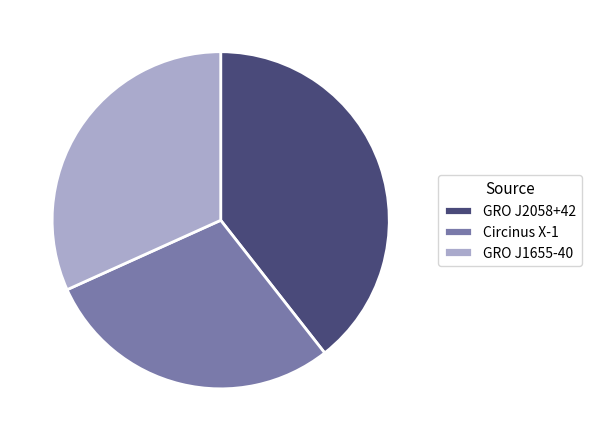

Between GRO J2058+42 and Circinus X-1, which is larger?

GRO J2058+42